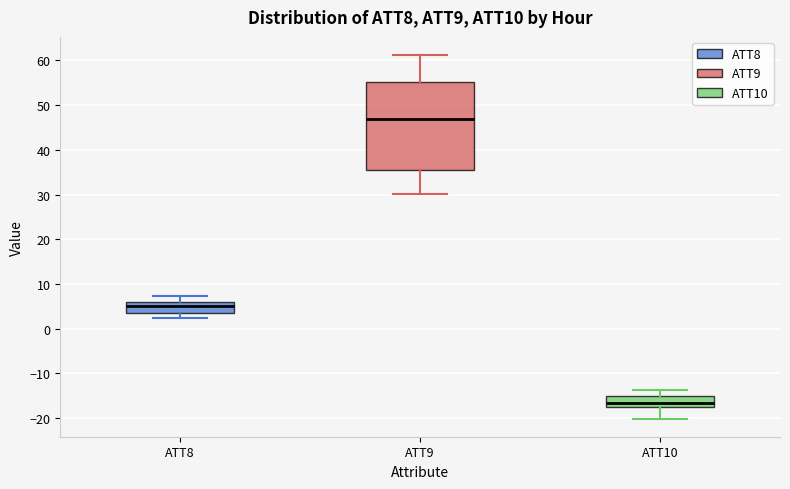

Where does the lower whisker of the box for ATT9 end on the y-axis? The values are not printed on the chart, so give them approximately, as read against the axis.

30